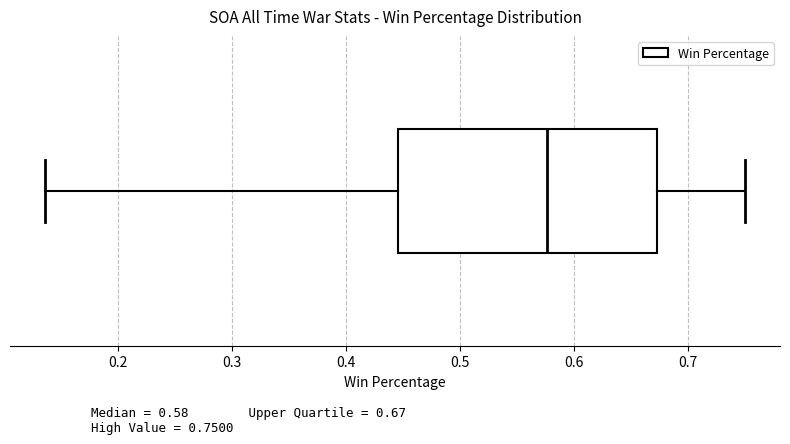

Read this box plot against the x-axis: the position of the median line, the range covered by the box, and the ends of both whiskers. The values are not printed on the chart, so give them approximately, as read against the axis.

median 0.58, box 0.45 to 0.67, whiskers 0.14 to 0.75